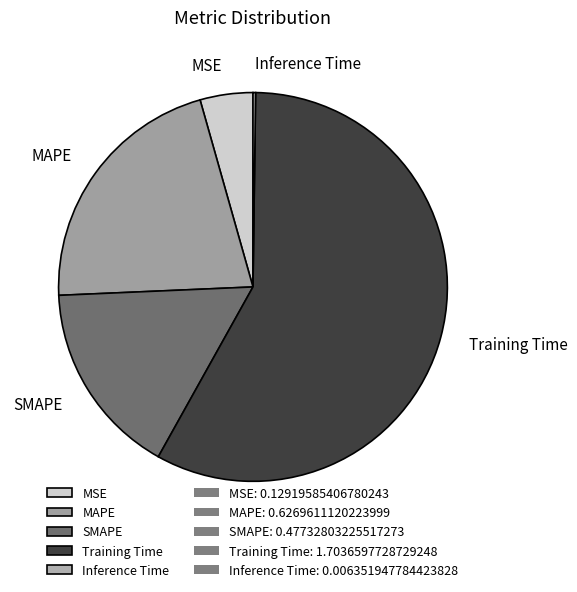

The MSE slice represents 16% of the pie. True or false?

False